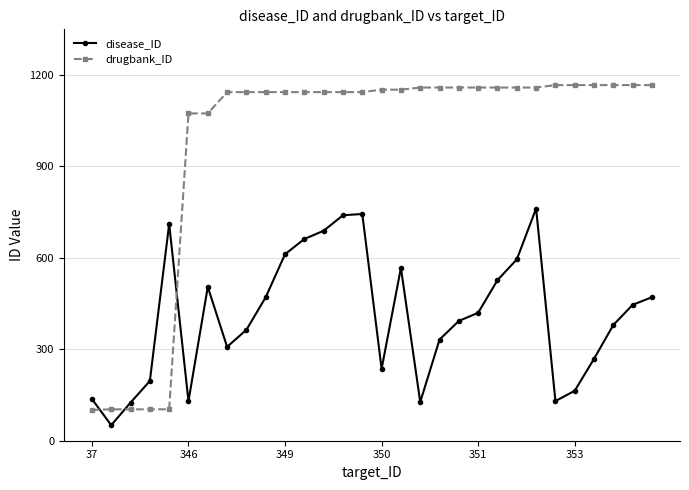

Rank the series by their average value, from lowest to highest.

disease_ID, drugbank_ID